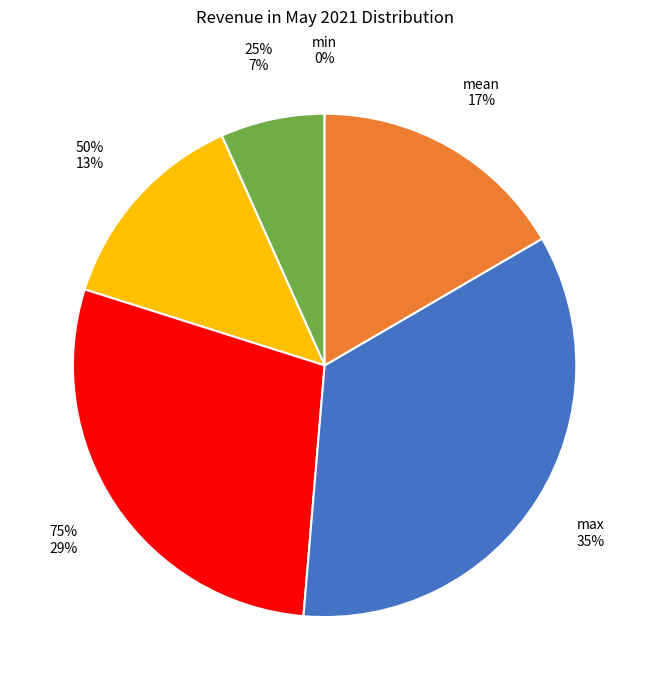

What is the change in value from min to 25%?

+5966.5